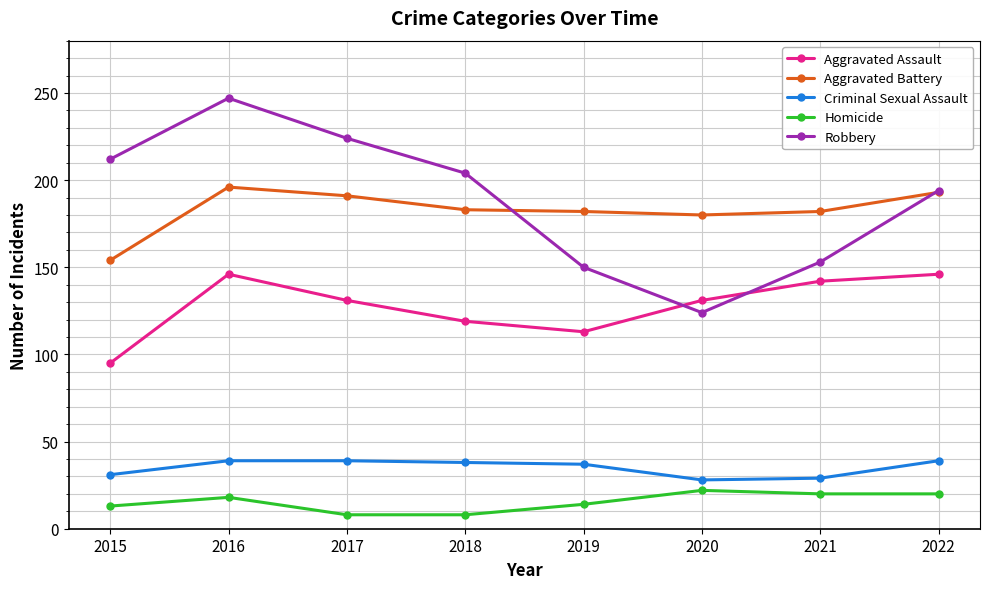

What is the difference between the highest and lowest values at 2019?

168